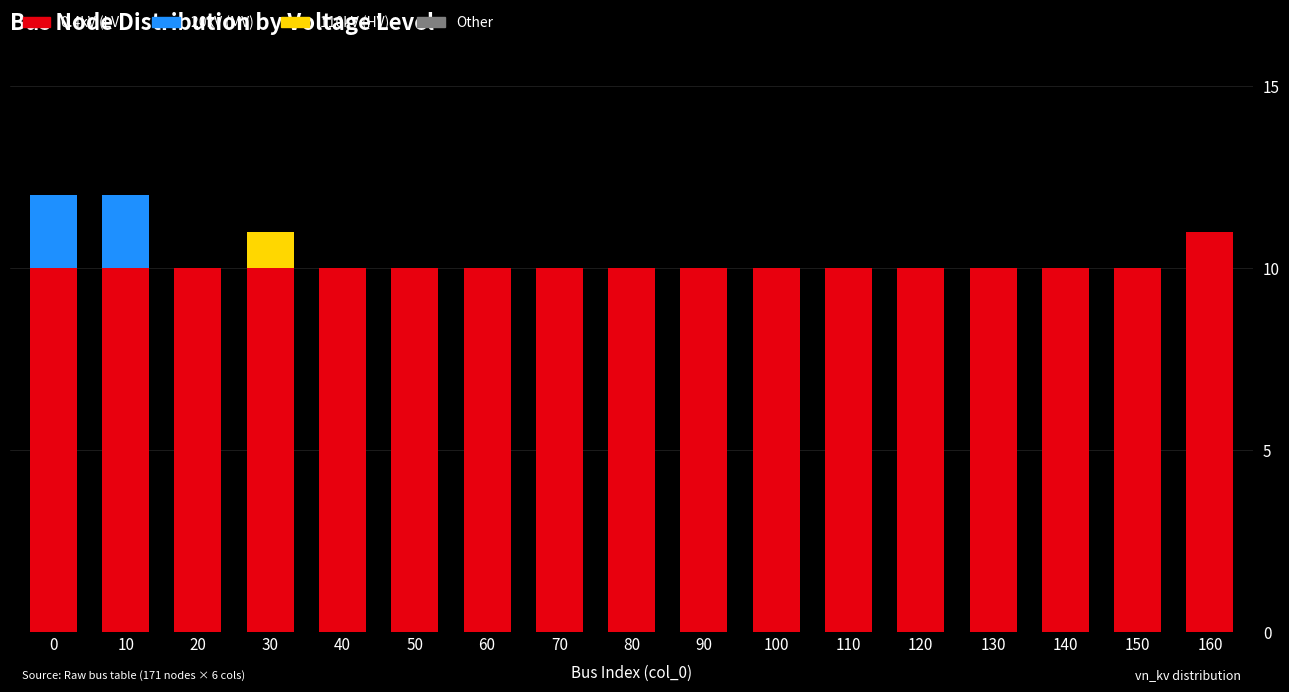

What is the total value across all series at 90?

10